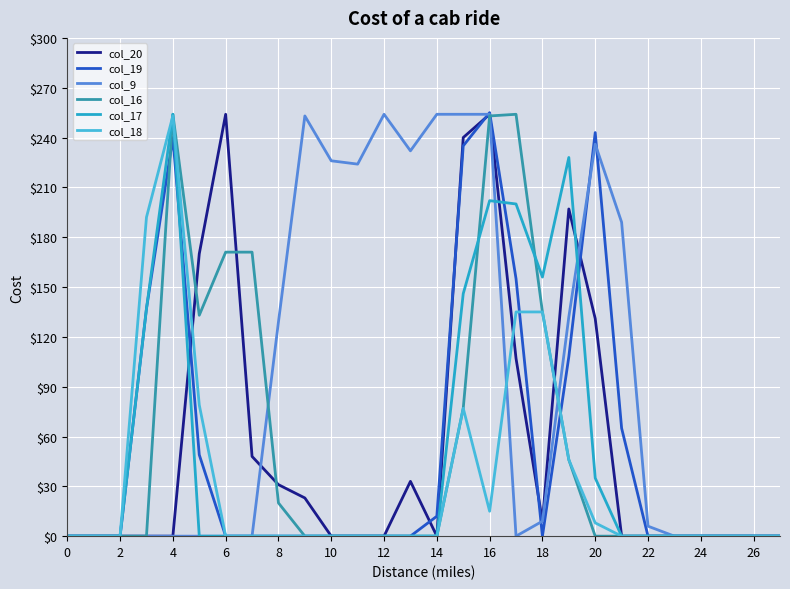

How many distinct data groups are displayed?

6